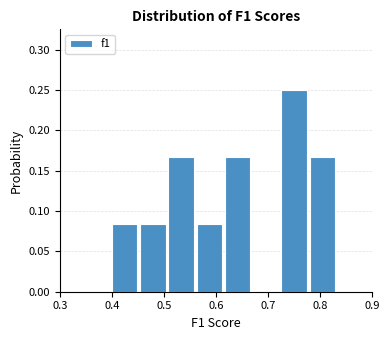

Over which range of the x-axis is the bar tallest?

0.73 to 0.78